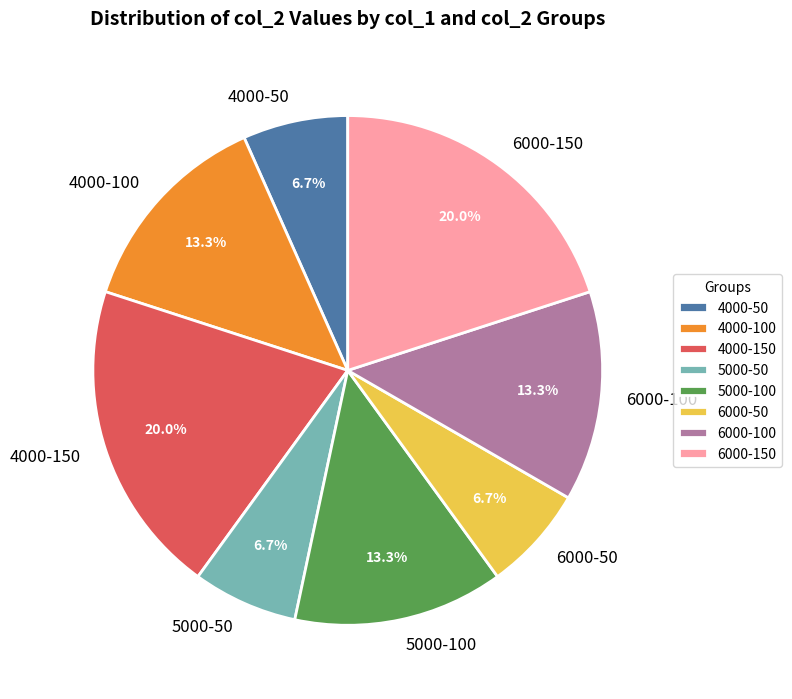

Count the number of slices in the pie.

8